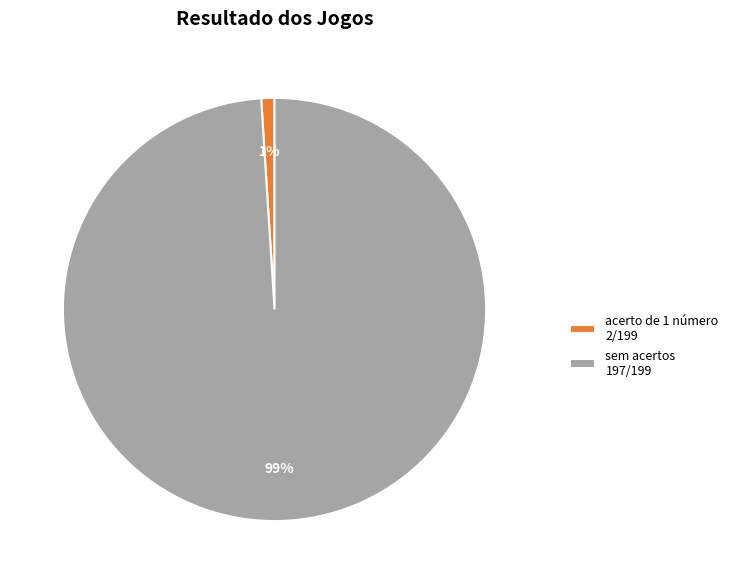

The acerto de 1 número 2/199 slice represents 6% of the pie. True or false?

False